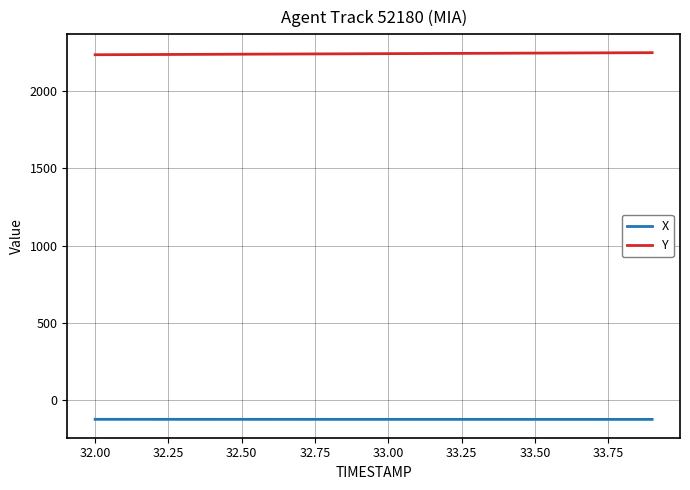

True or false: Y and X cross at least once.

False